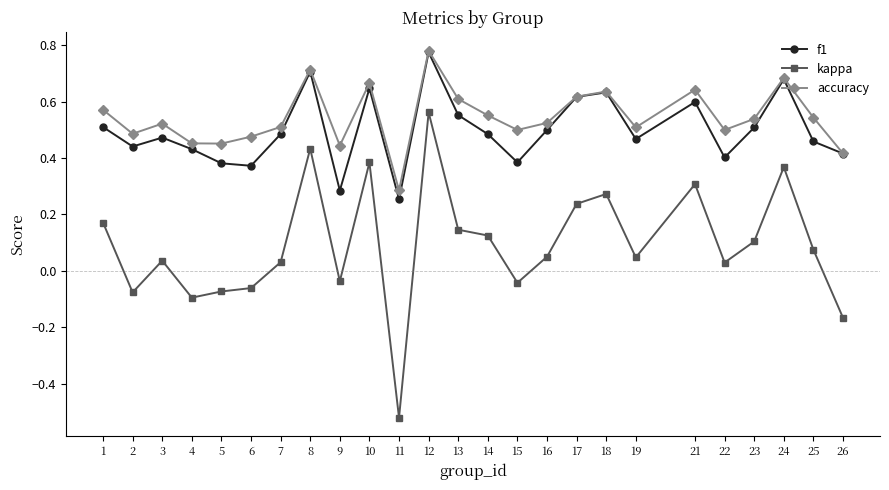

At which category does accuracy reach its first local valley?

2